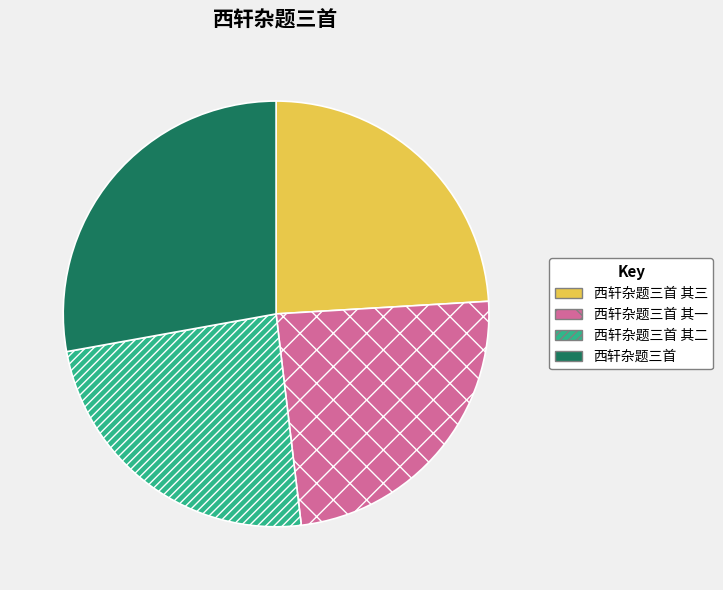

Between 西轩杂题三首 and 西轩杂题三首 其三, which is larger?

西轩杂题三首